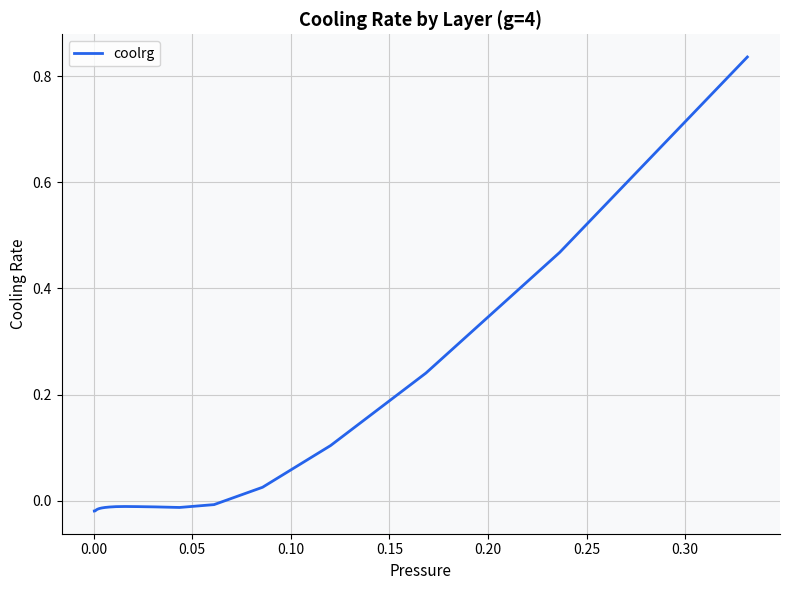

What is the difference between the maximum and minimum values?

0.9